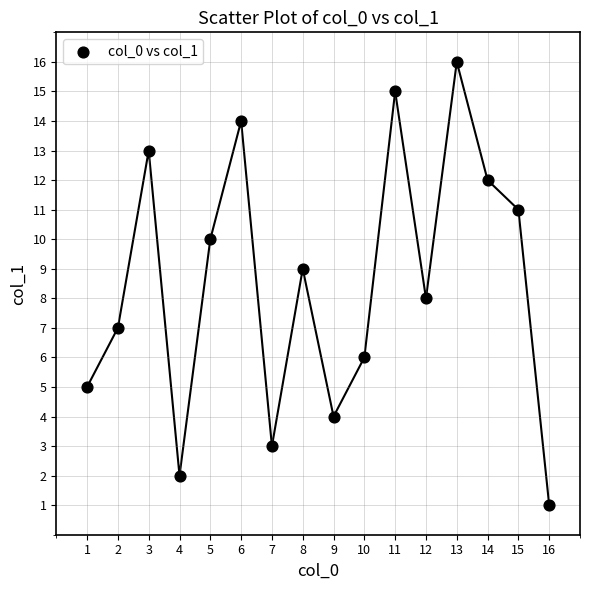

What is the range of Y values (max minus min)?

15